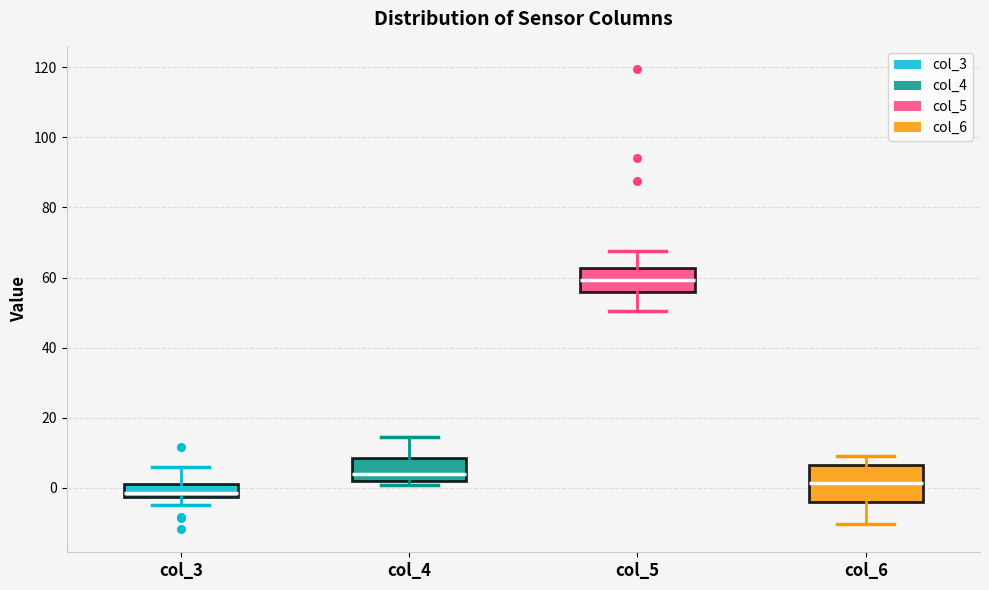

Which box is the tallest, from its lower edge to its upper edge?

col_6